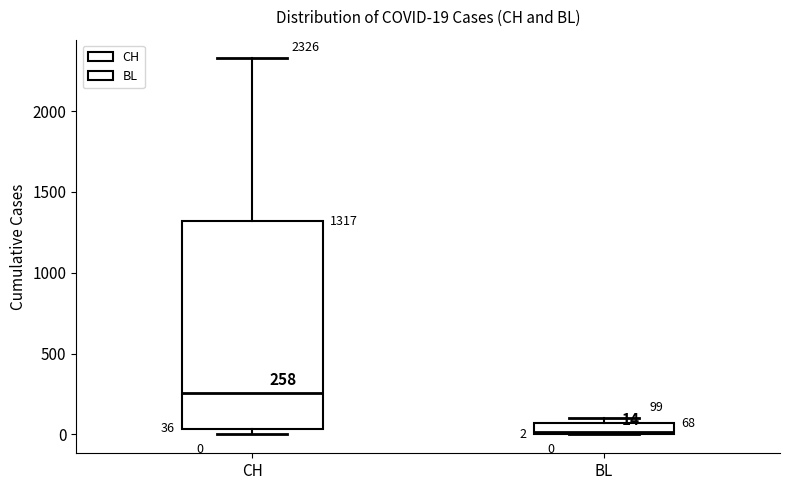

Comparing the boxes themselves (not the whiskers), which one is the tallest?

CH